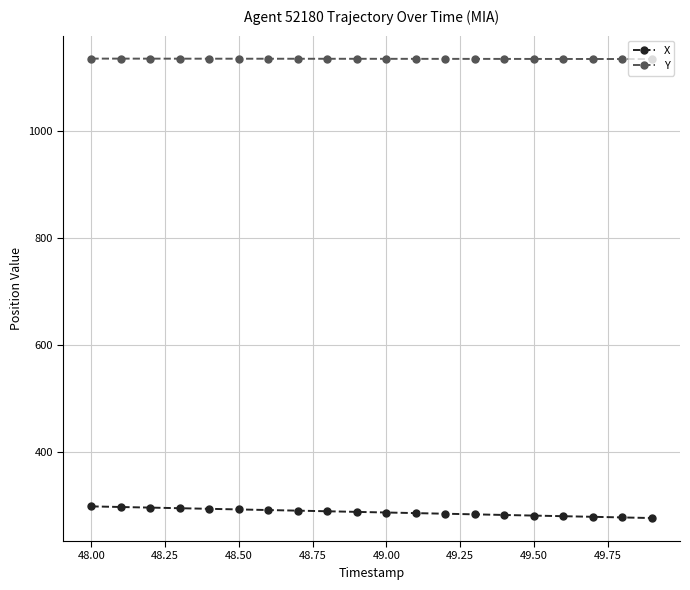

What is the value of the X point at the 15th from the left?

283.0